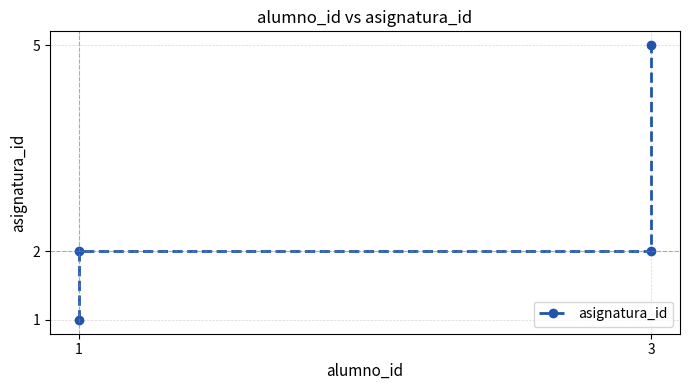

At which label is the value closest to 3?

1